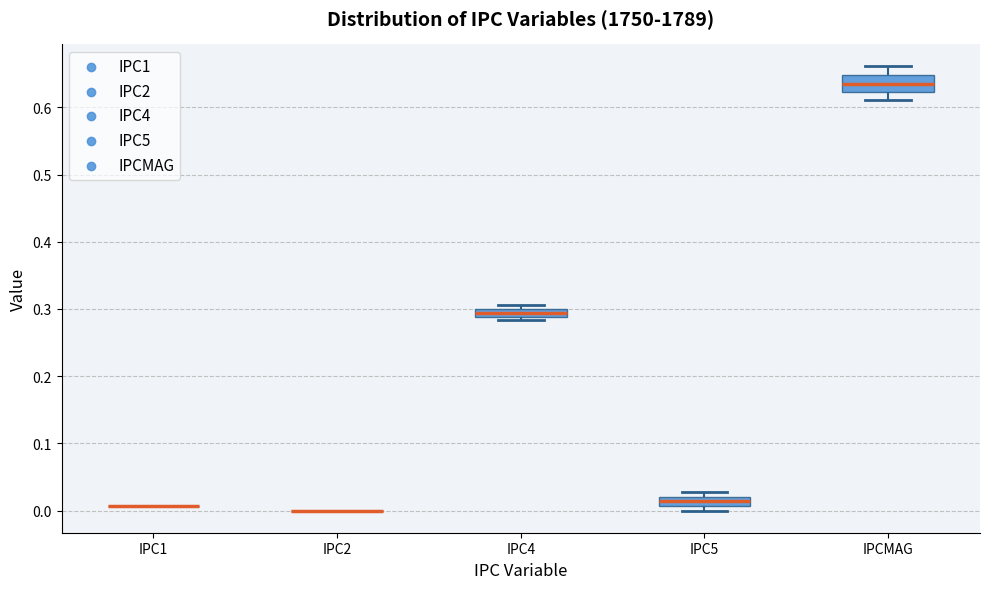

Which box is the tallest, from its lower edge to its upper edge?

IPCMAG